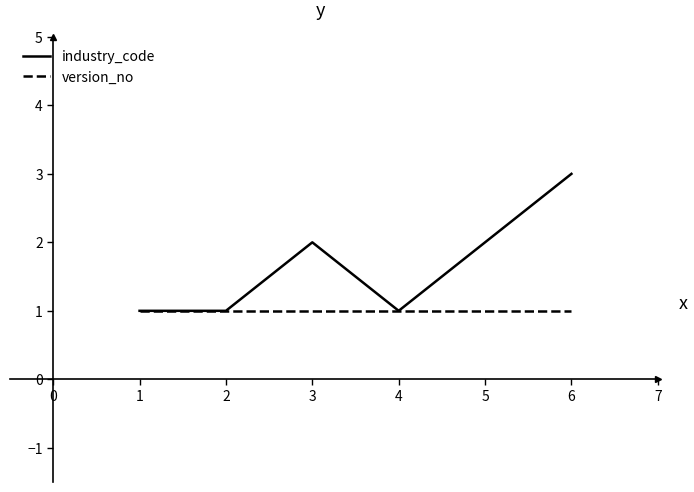

What is the sum of all version_no values?

6